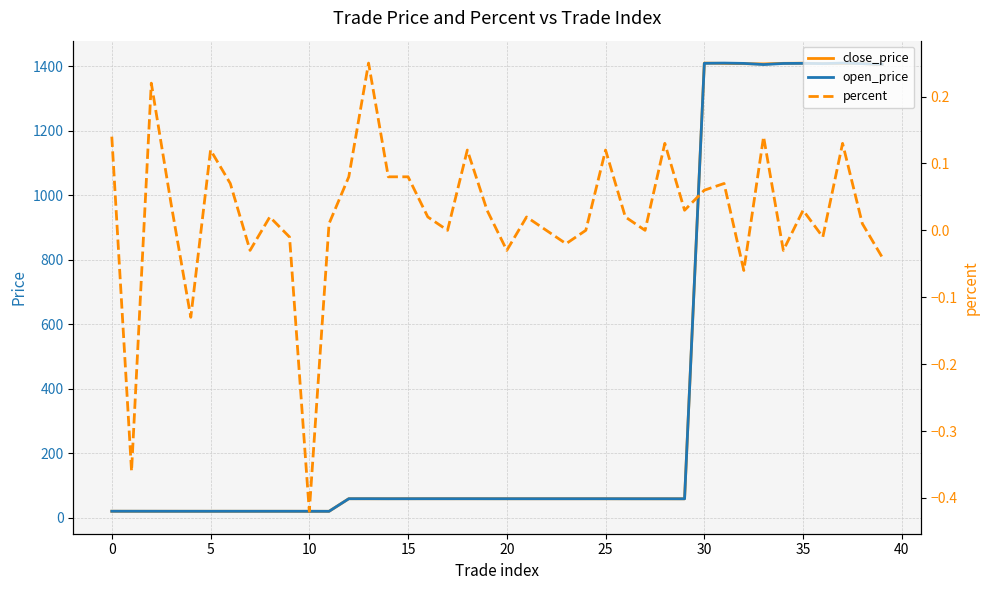

At which category does the chart reach its peak across all series?

30